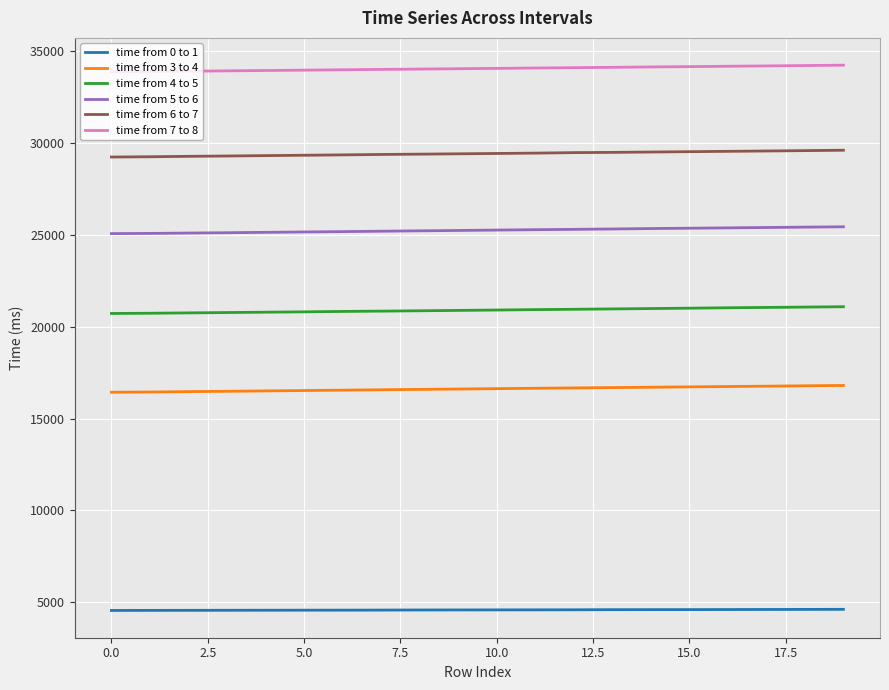

What is the highest value of the time from 7 to 8 series?

34251